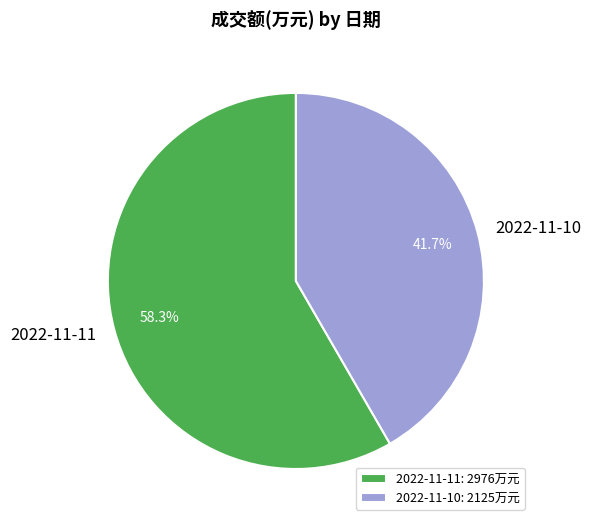

How many segments does this pie chart have?

2